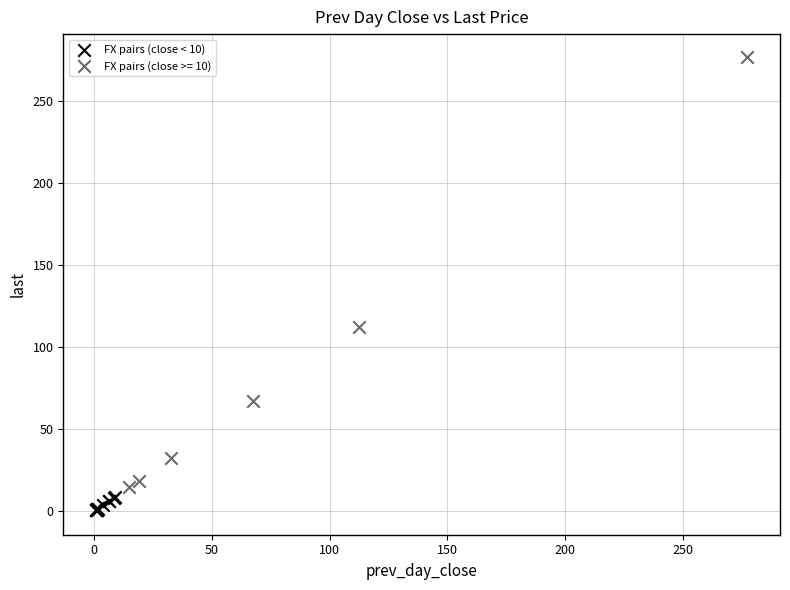

Which series reaches the maximum Y coordinate?

FX pairs (close >= 10)